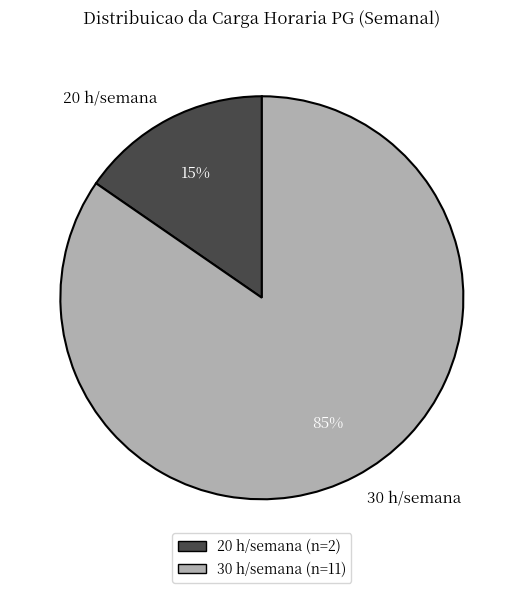

Count the number of slices in the pie.

2